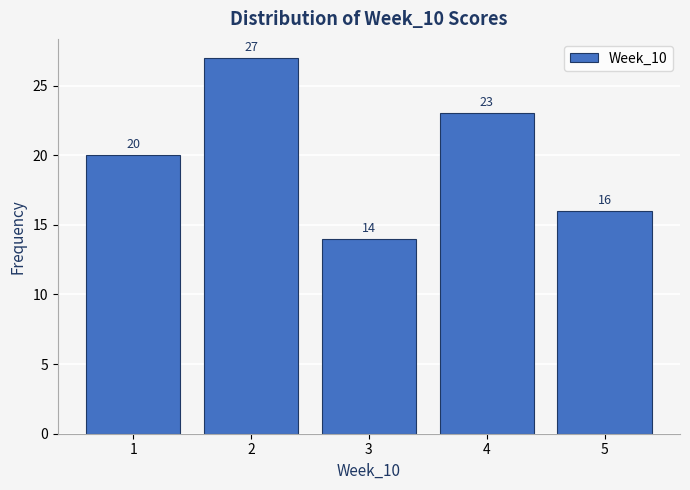

How tall is the bar that spans 0.5 to 1.5 on the x-axis?

20